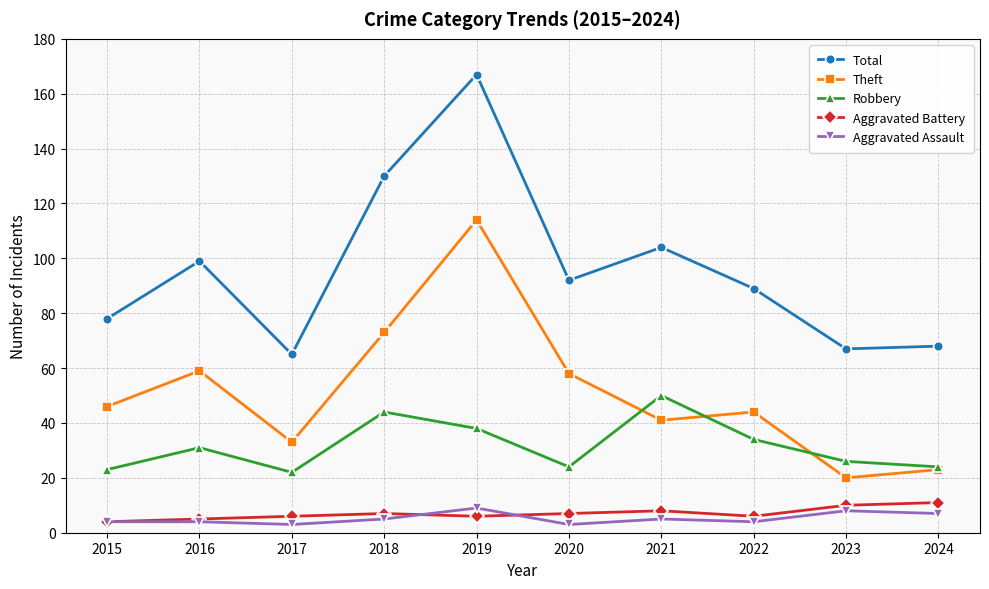

What is the value of the Robbery point at the 3rd from the left?

22